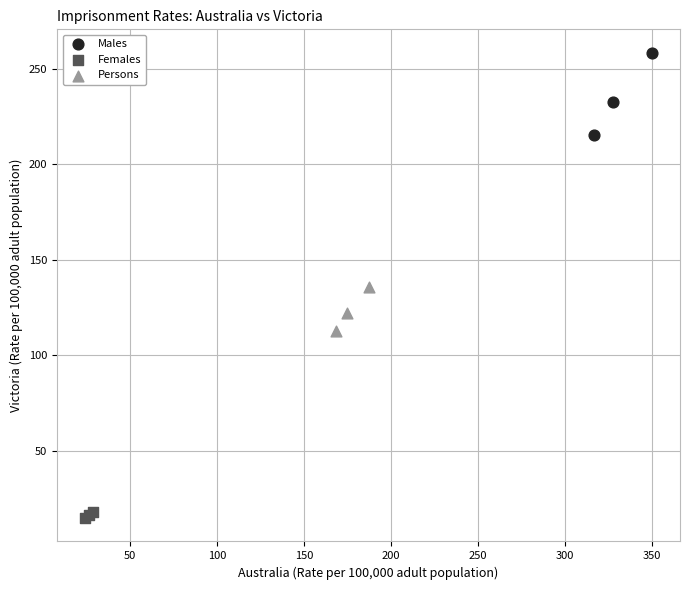

What are all the series names shown in the legend?

Males, Females, Persons